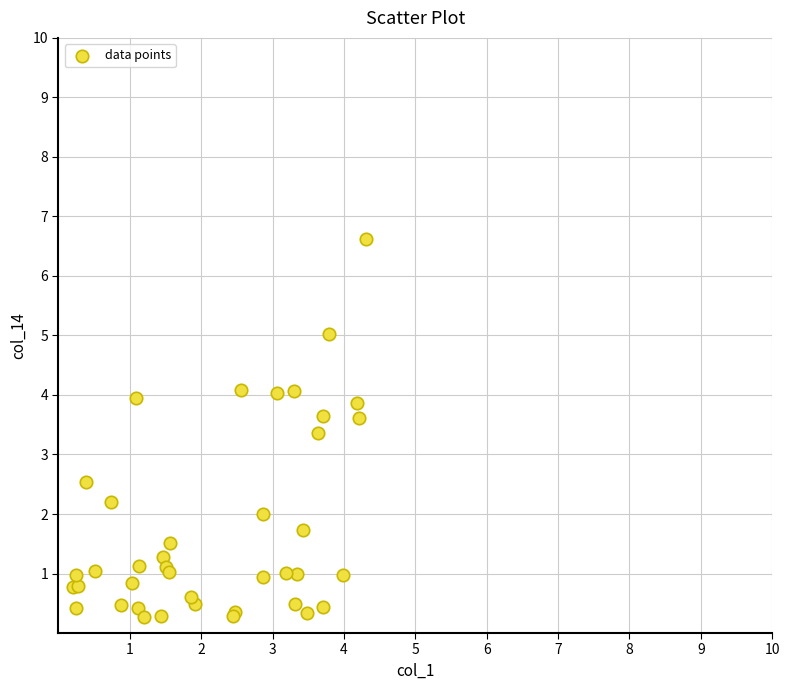

What Y value in the scatter plot is closest to 3?

3.4